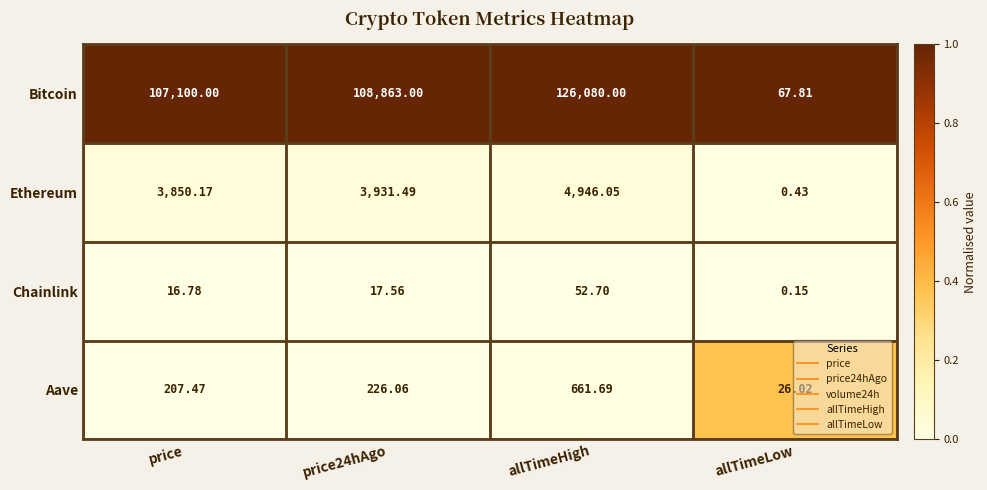

Rank the series by their maximum value, from lowest to highest.

Chainlink, Aave, Ethereum, Bitcoin